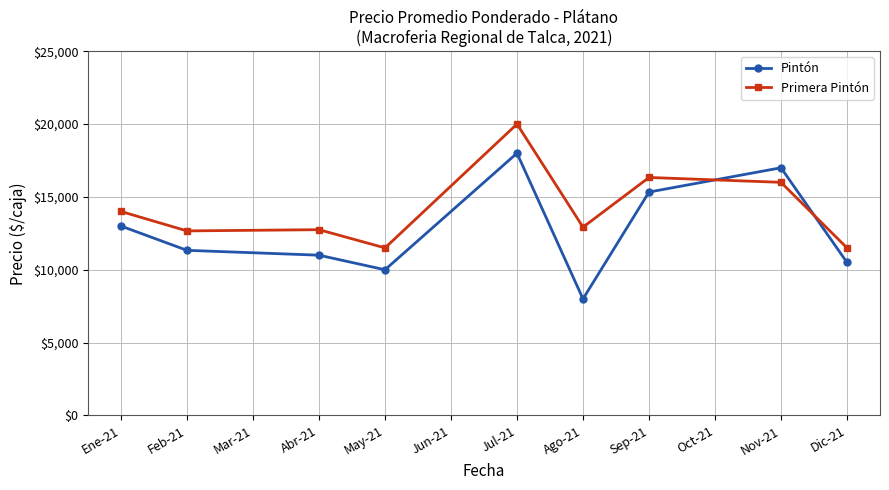

Rank the series by their maximum value, from highest to lowest.

Primera Pintón, Pintón